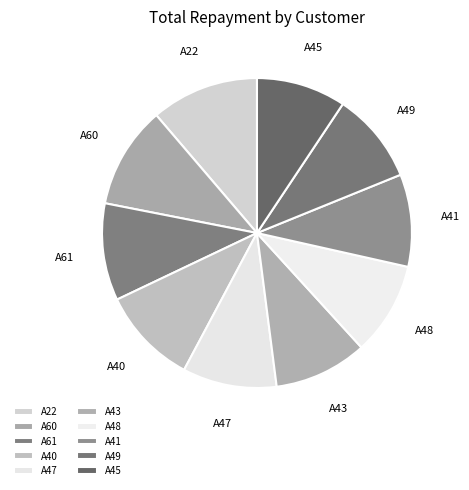

Count the number of slices in the pie.

10